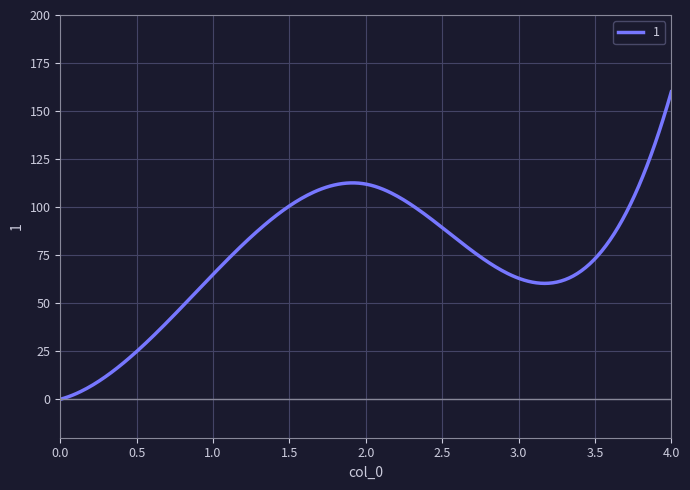

Does the chart have visible grid lines?

Yes